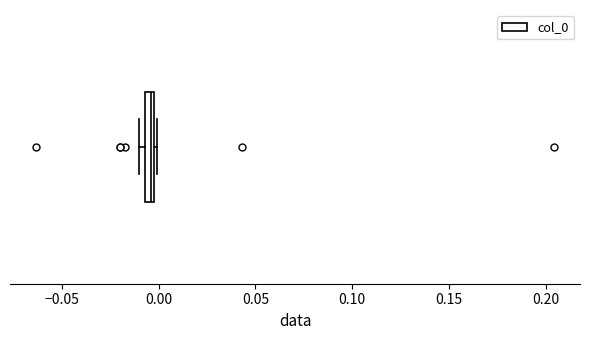

Where is the right edge of the box on the x-axis? The values are not printed on the chart, so give them approximately, as read against the axis.

0.000